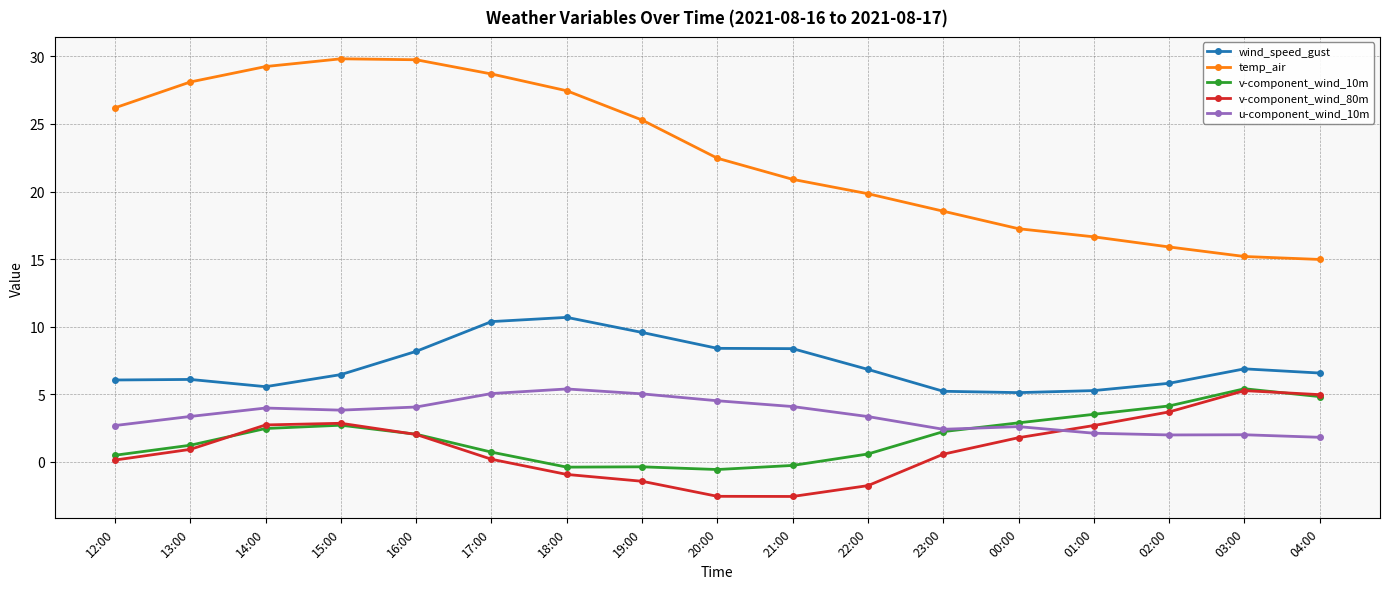

True or false: temp_air and u-component_wind_10m cross at least once.

False